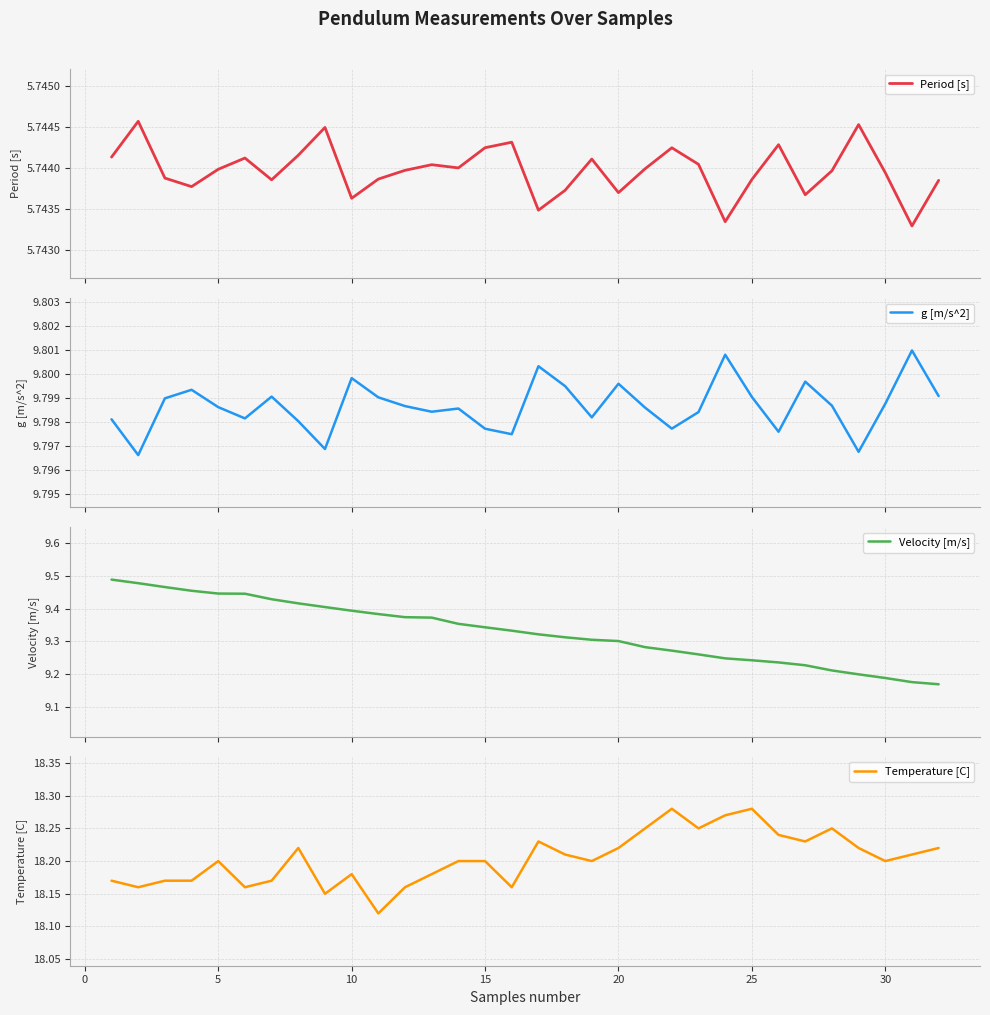

Count the number of data series in this chart.

4